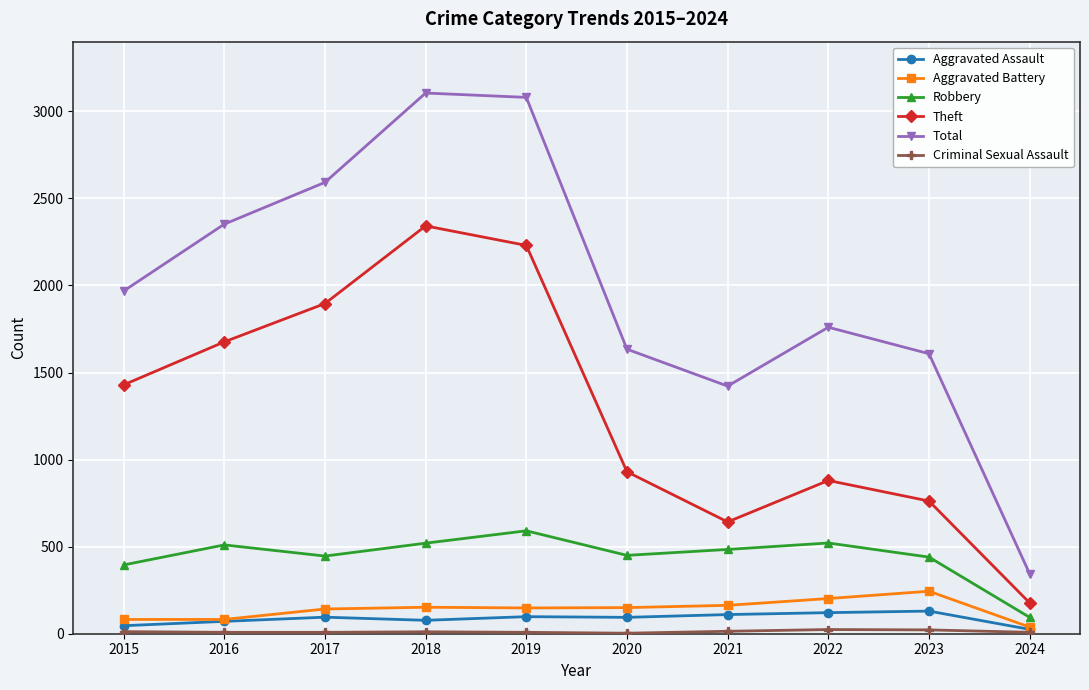

Where is the first local minimum for Theft?

2021